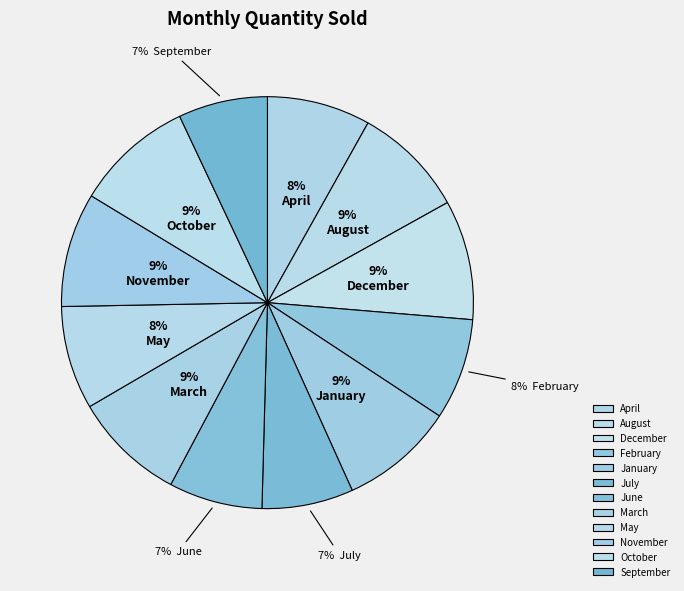

Combined, what portion of the pie is February and January?

16.9%